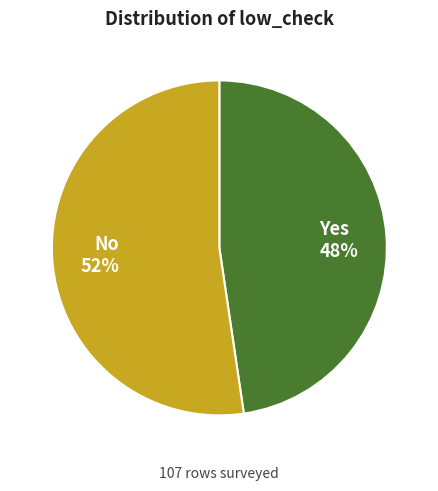

Does any single category account for the majority?

Yes